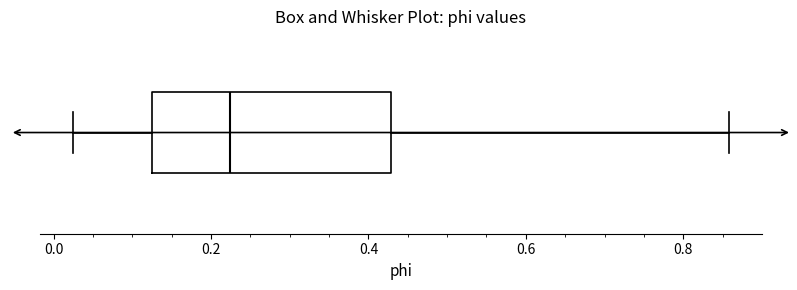

Read this box plot against the x-axis: the position of the median line, the range covered by the box, and the ends of both whiskers. The values are not printed on the chart, so give them approximately, as read against the axis.

median 0.22, box 0.12 to 0.42, whiskers 0.02 to 0.86